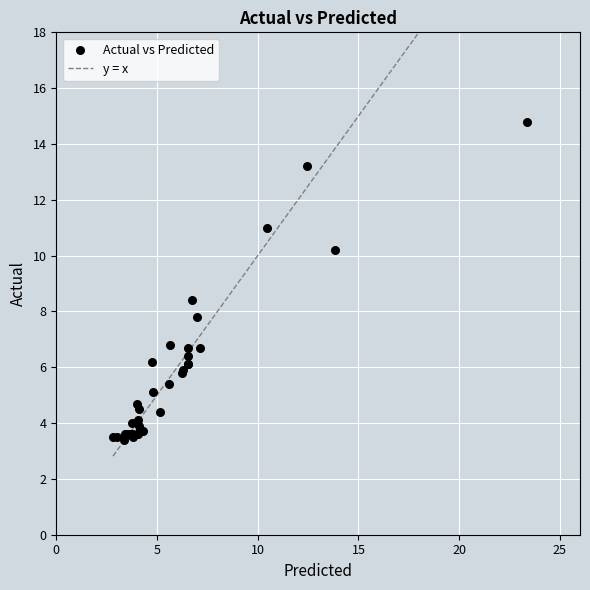

What Y value in the scatter plot is closest to 9?

8.4